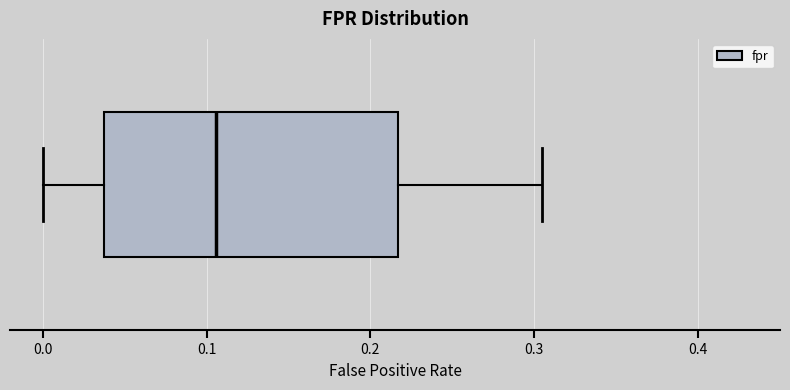

Read this box plot against the x-axis: the position of the median line, the range covered by the box, and the ends of both whiskers. The values are not printed on the chart, so give them approximately, as read against the axis.

median 0.11, box 0.04 to 0.22, whiskers 0.00 to 0.30